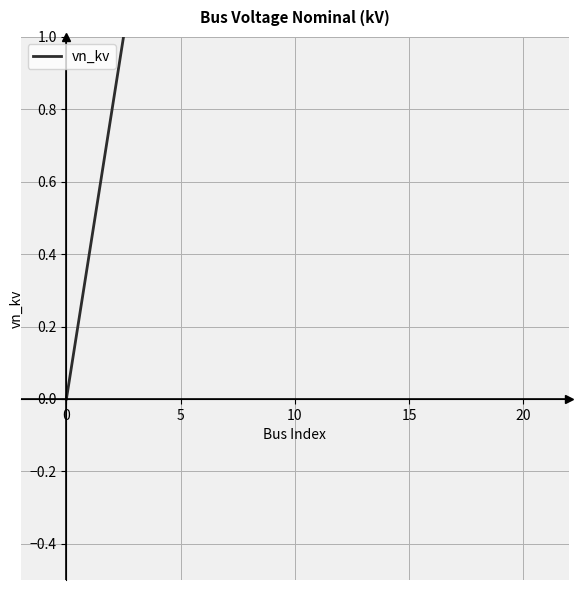

What is the sum of all values?

76.0